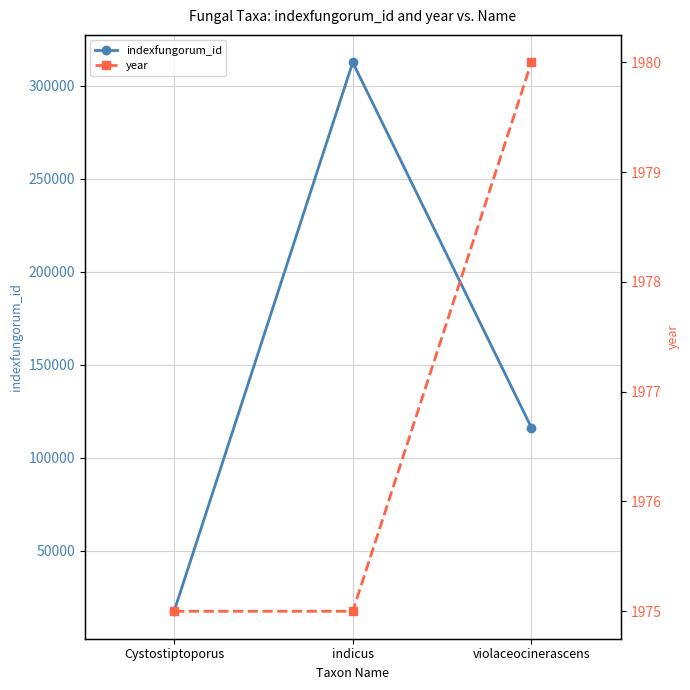

How many lines are shown in the chart?

2